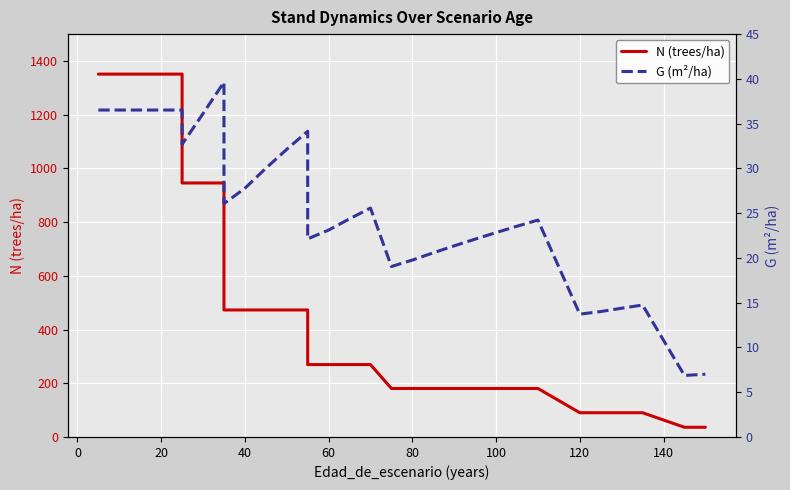

What is the difference between the maximum and minimum values in the G (m²/ha) series?

32.8